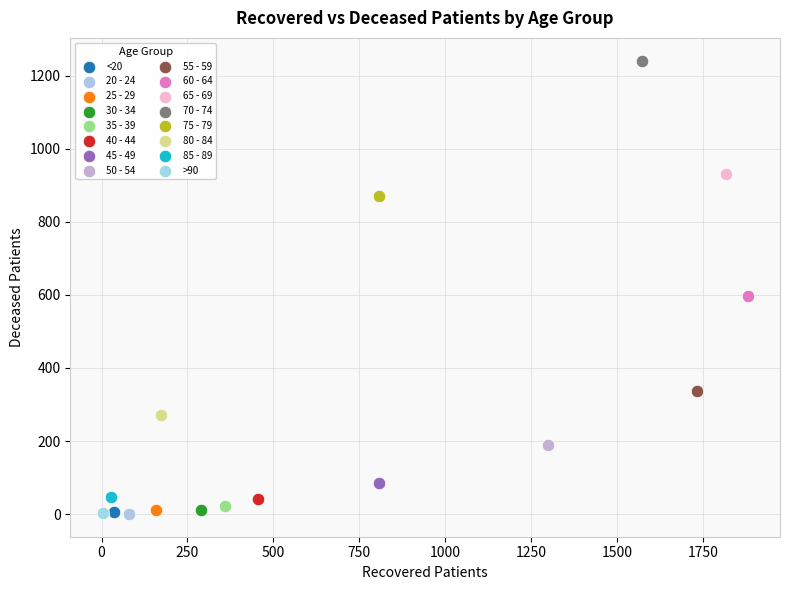

What are all the series names shown in the legend?

<20, 20 - 24, 25 - 29, 30 - 34, 35 - 39, 40 - 44, 45 - 49, 50 - 54, 55 - 59, 60 - 64, 65 - 69, 70 - 74, 75 - 79, 80 - 84, 85 - 89, >90